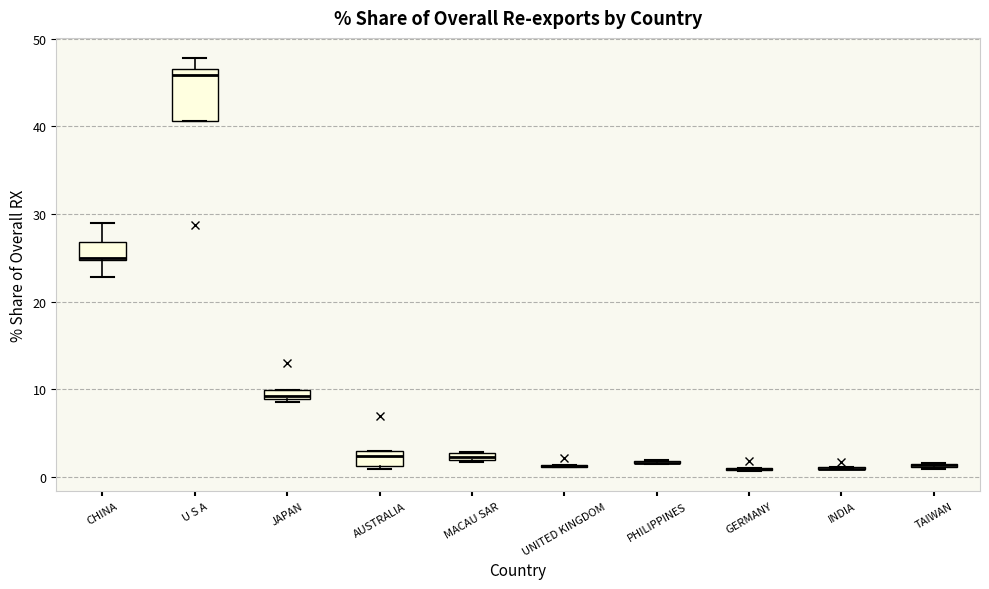

Which box is the tallest, from its lower edge to its upper edge?

U S A